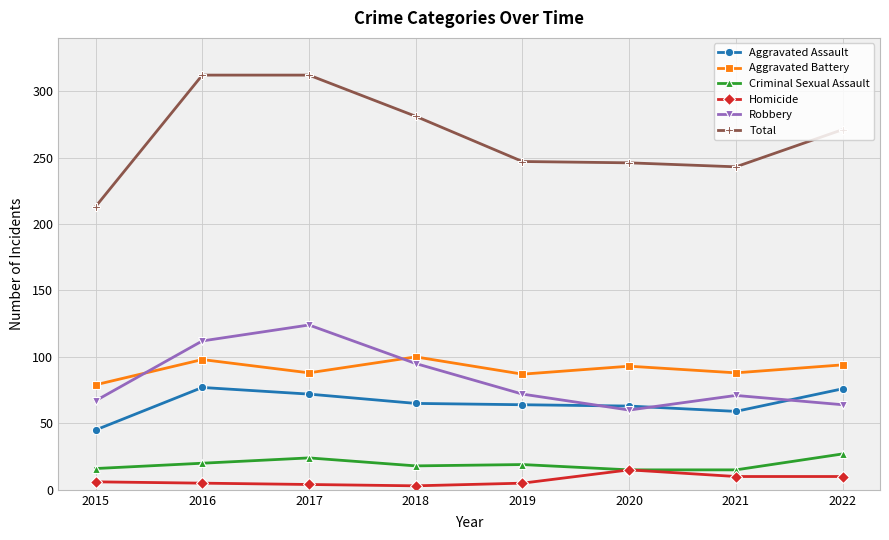

What is the highest value of the Total series?

312